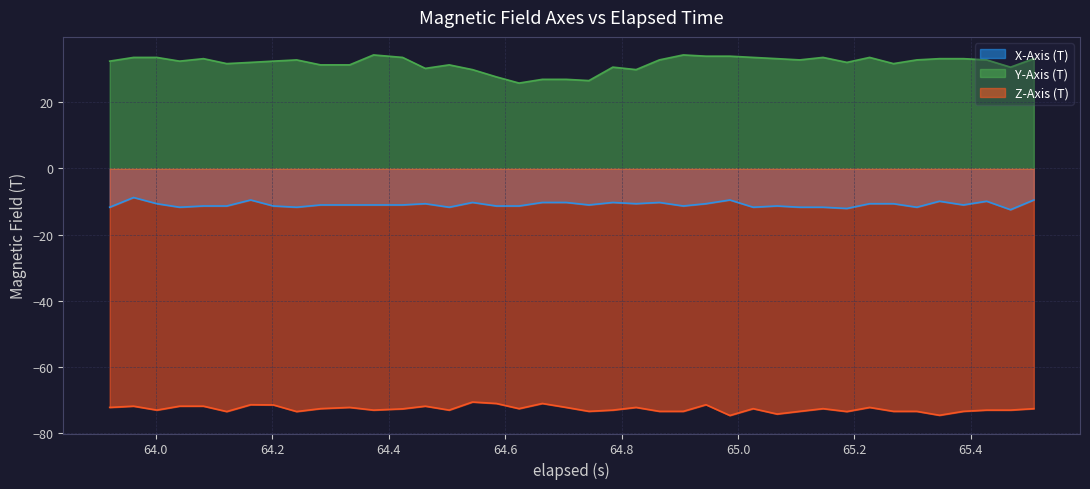

Rank the series by their maximum value, from lowest to highest.

Z-Axis (T), X-Axis (T), Y-Axis (T)